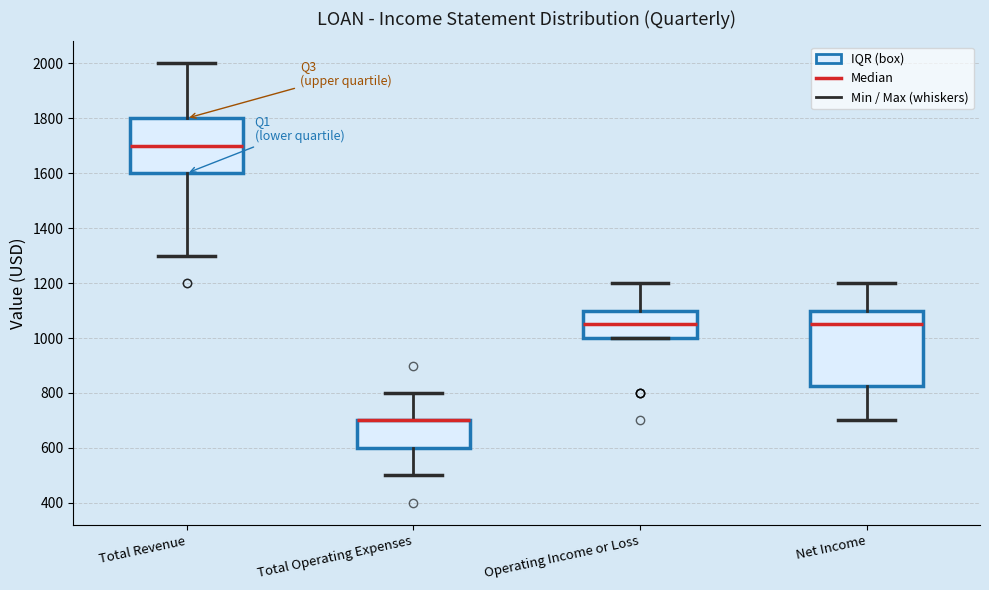

Where does the upper whisker of the box for Net Income end on the y-axis? The values are not printed on the chart, so give them approximately, as read against the axis.

1200